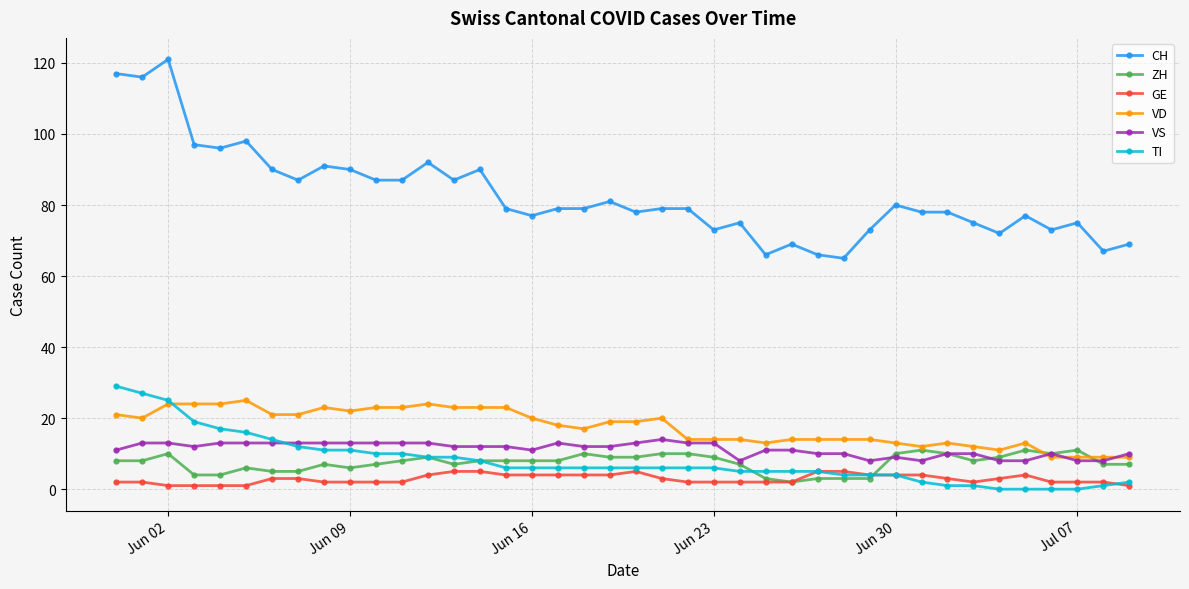

What is the maximum value for TI?

29